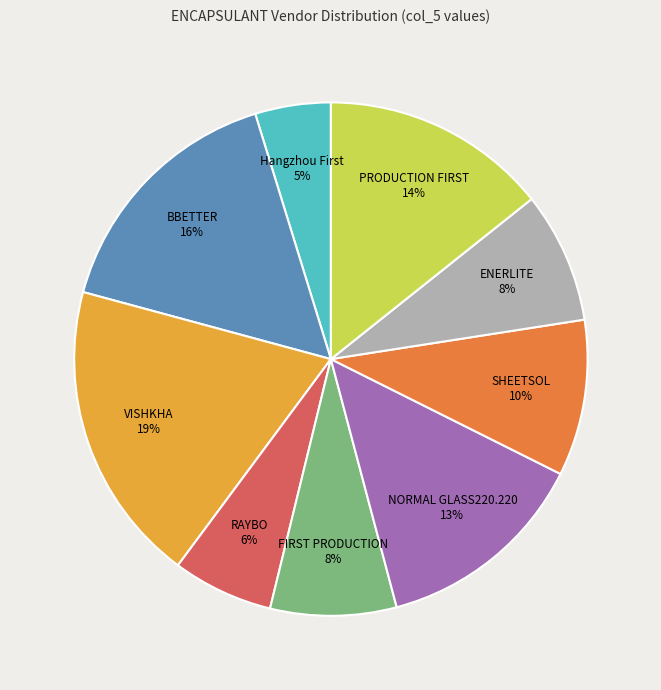

Which category has the smallest portion of the pie?

Hangzhou First